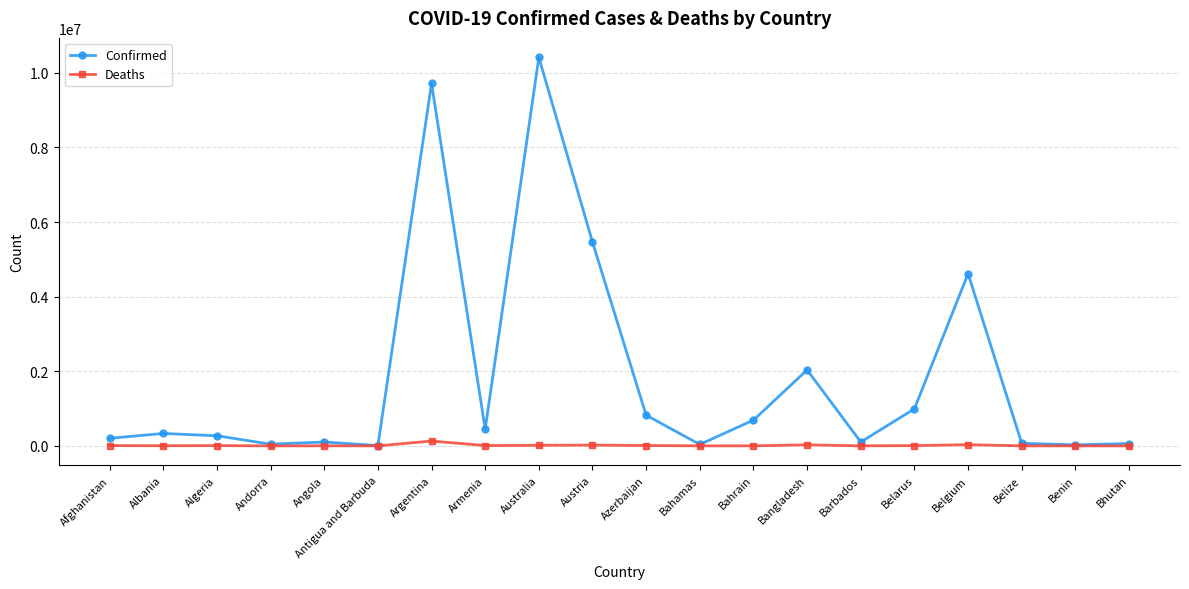

Is the value of Deaths at Argentina greater than the value of Confirmed at Belarus?

No